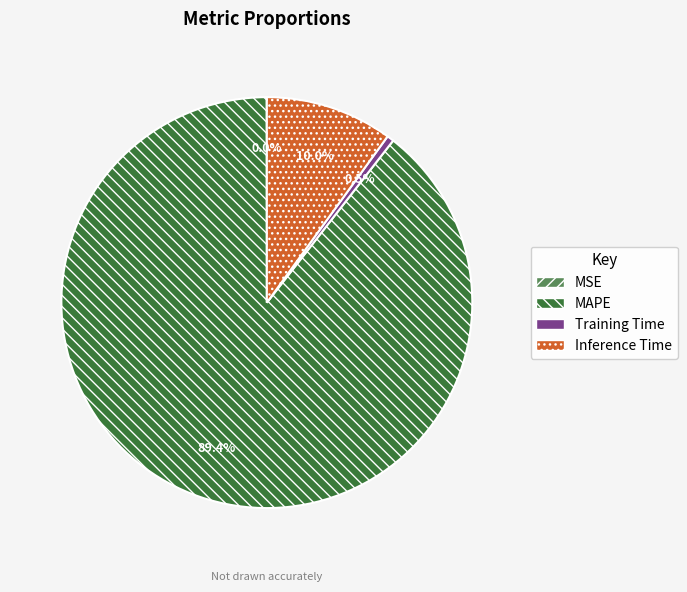

What percentage do Inference Time and Training Time together represent?

10.5%